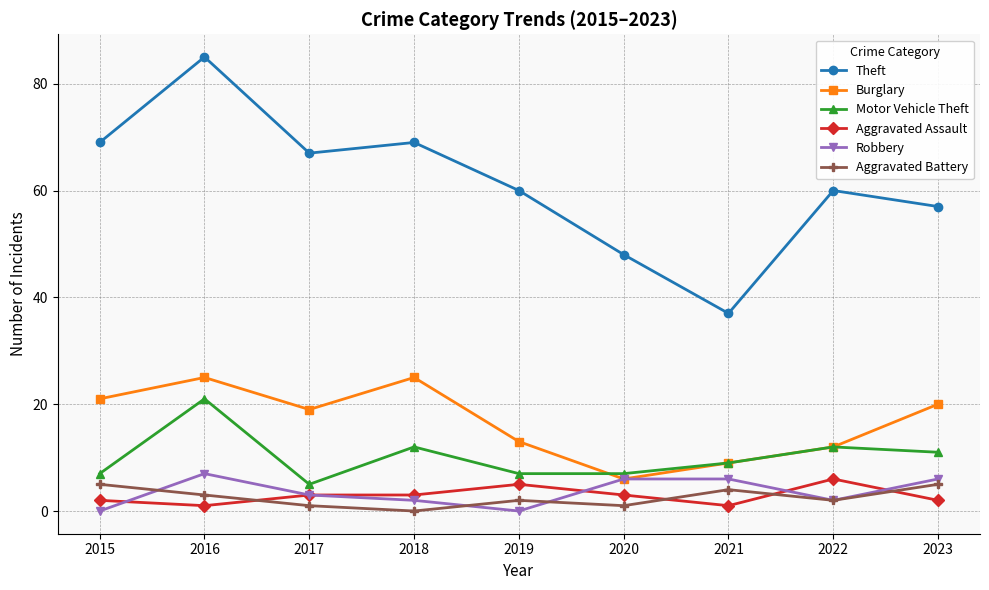

True or false: Burglary has a value of 33 at 2018.

False